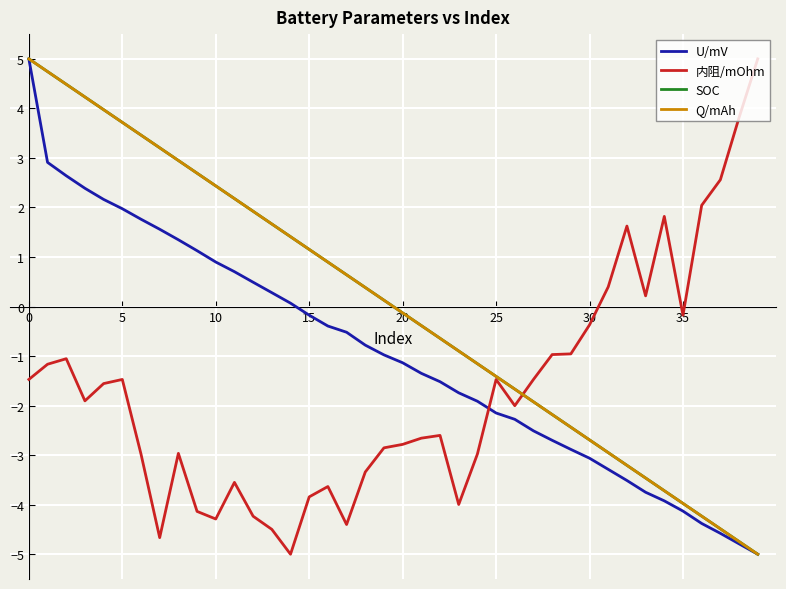

What is the difference between the maximum and minimum values in the Q/mAh series?

10.0